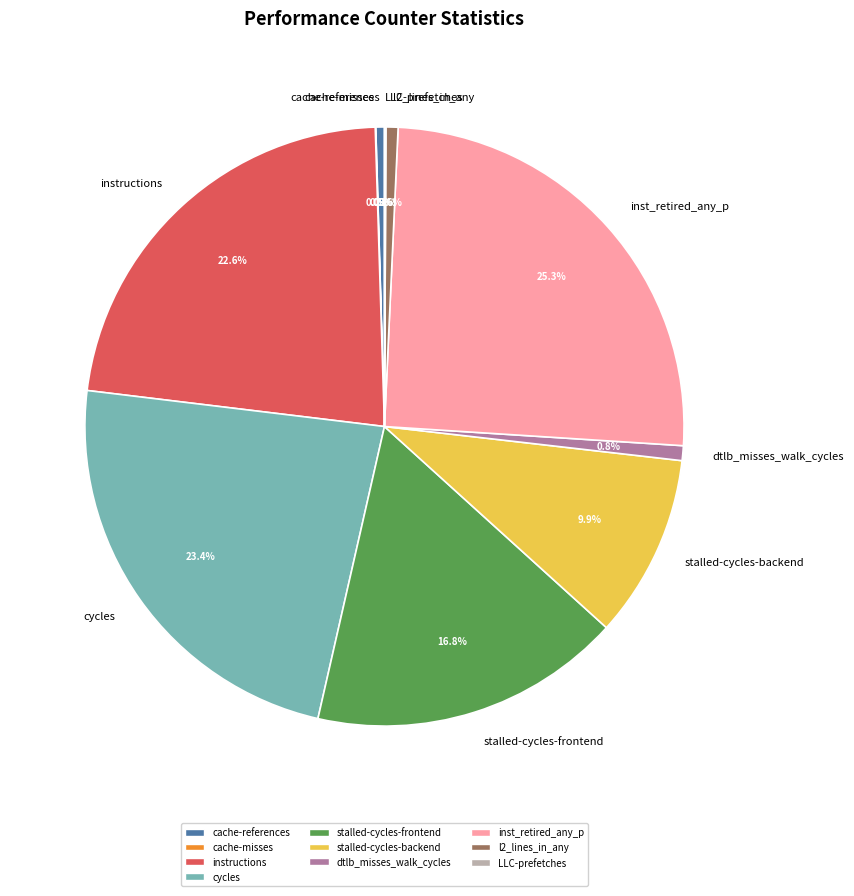

The inst_retired_any_p slice represents 31% of the pie. True or false?

False